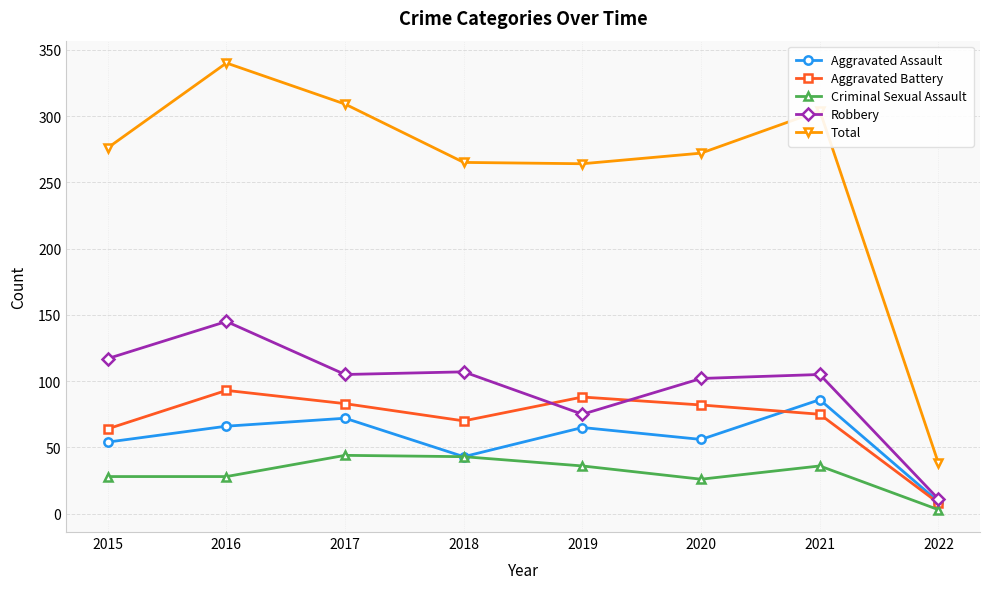

Which series ends up on top after the final intersection of Aggravated Battery and Robbery?

Robbery